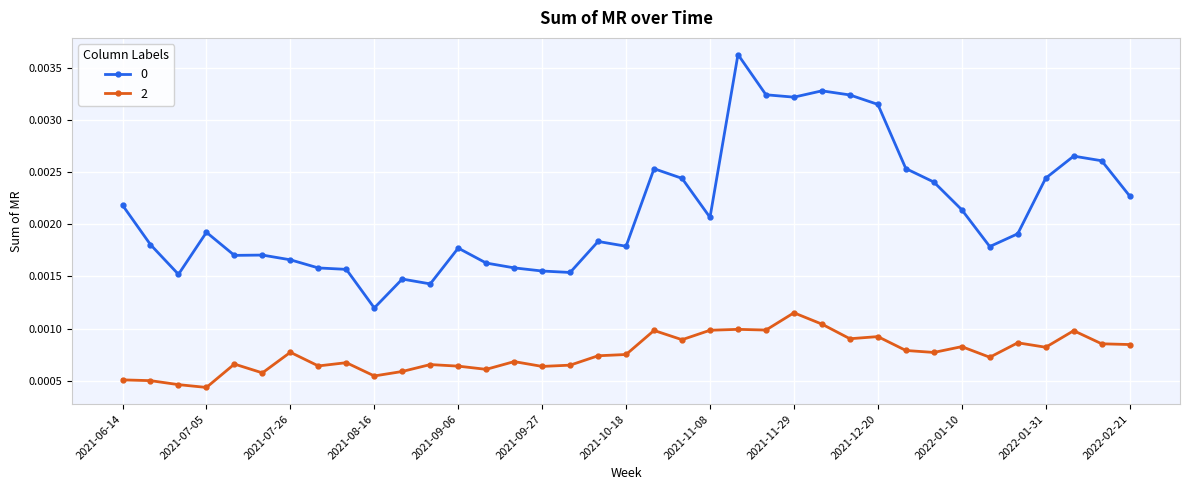

True or false: 2 and 0 cross at least once.

False